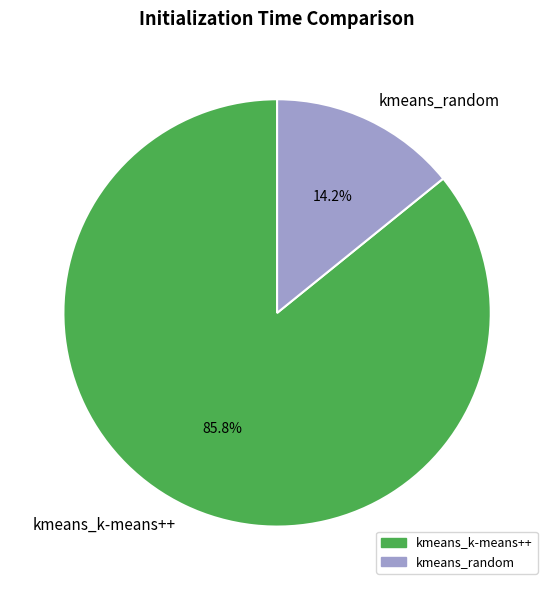

Count the number of slices in the pie.

2